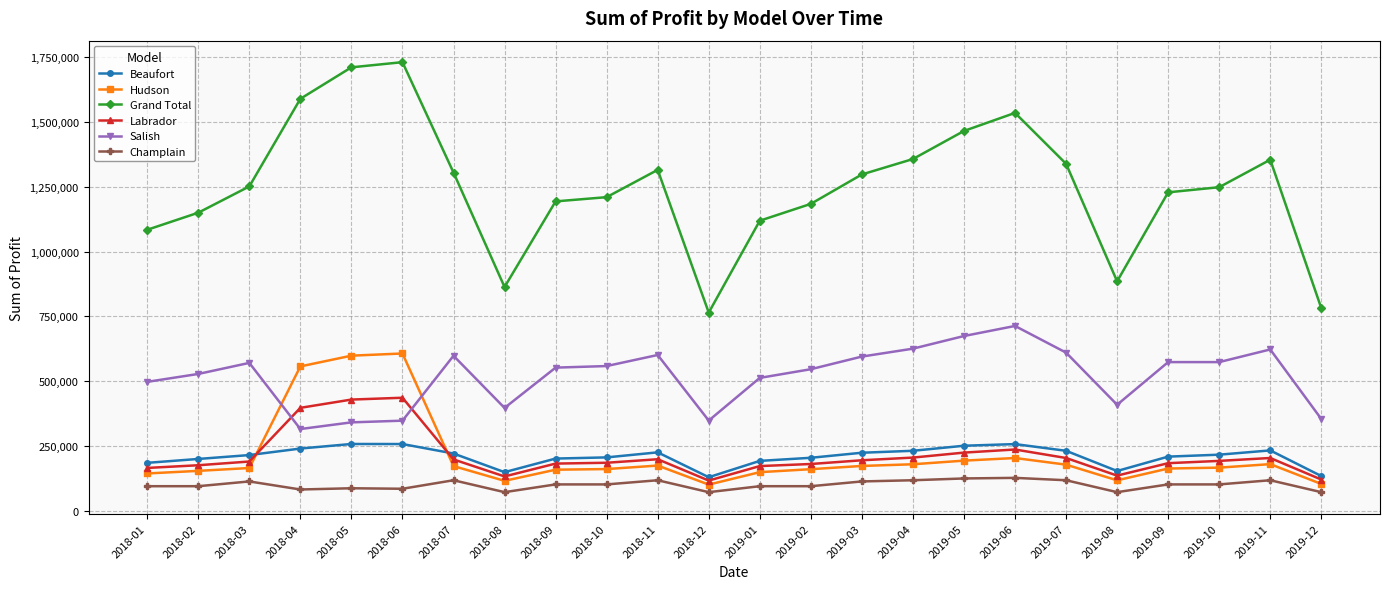

The value of Beaufort at 2019-04 is 231000.0. True or false?

True